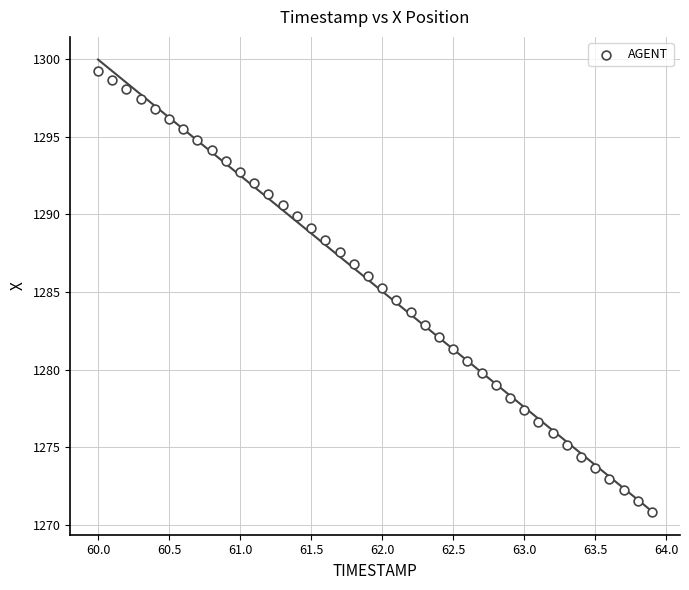

What is the range of X values (max minus min)?

3.9